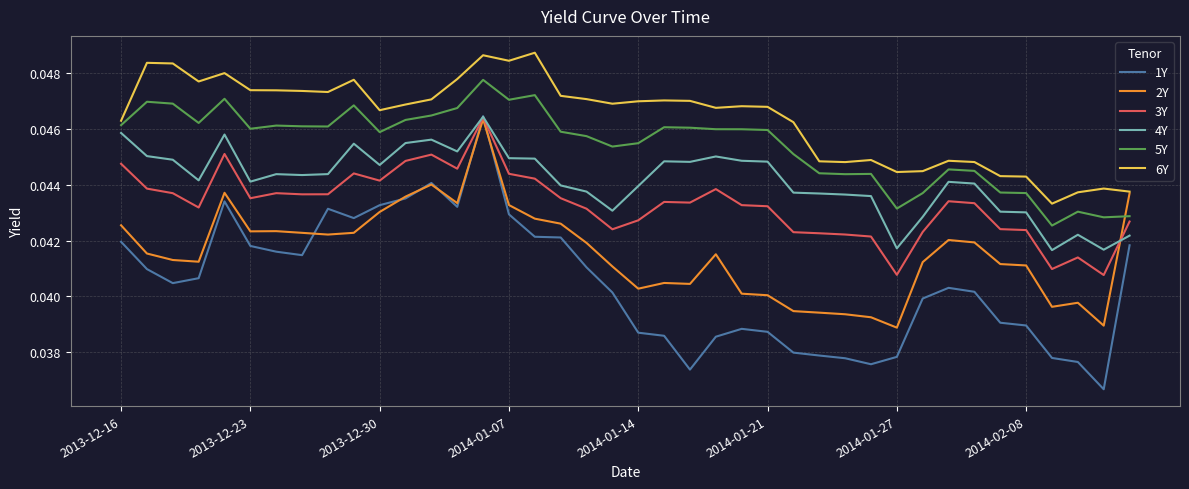

Which series has the largest range (max minus min)?

1Y